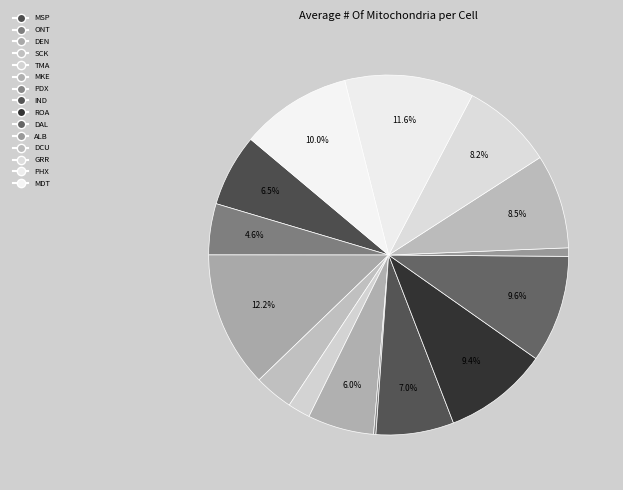

To the nearest percent, what percentage of the pie is IND?

7%